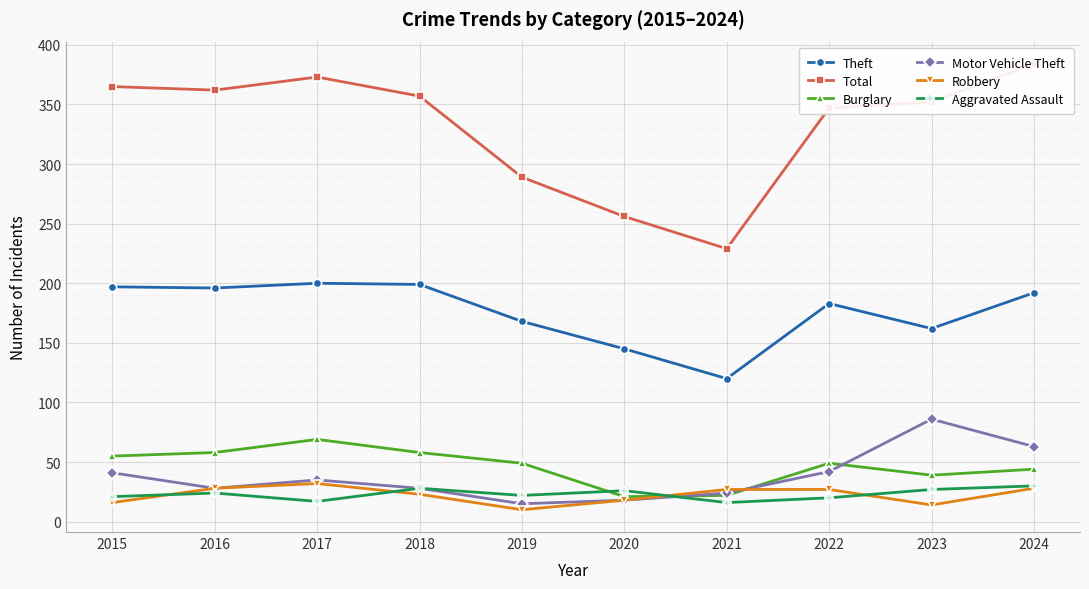

At 2017, list the series in order from smallest to largest.

Aggravated Assault, Robbery, Motor Vehicle Theft, Burglary, Theft, Total